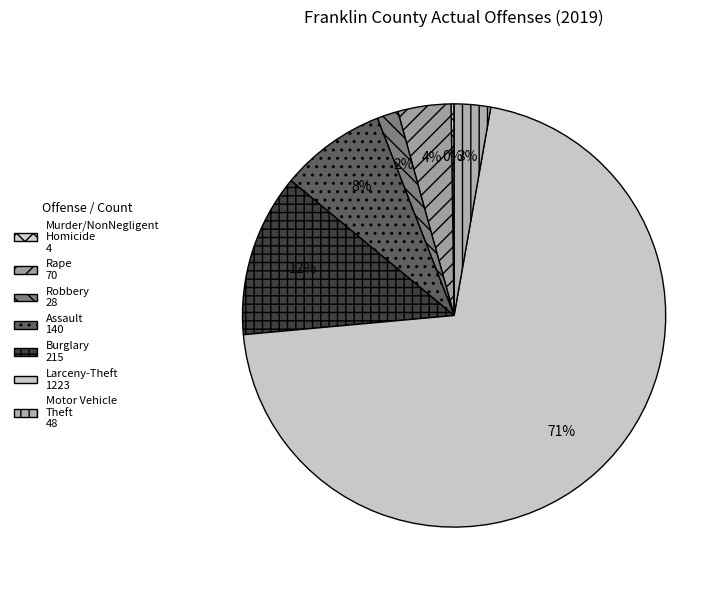

Which slice is the smallest?

Murder/NonNegligent
Homicide